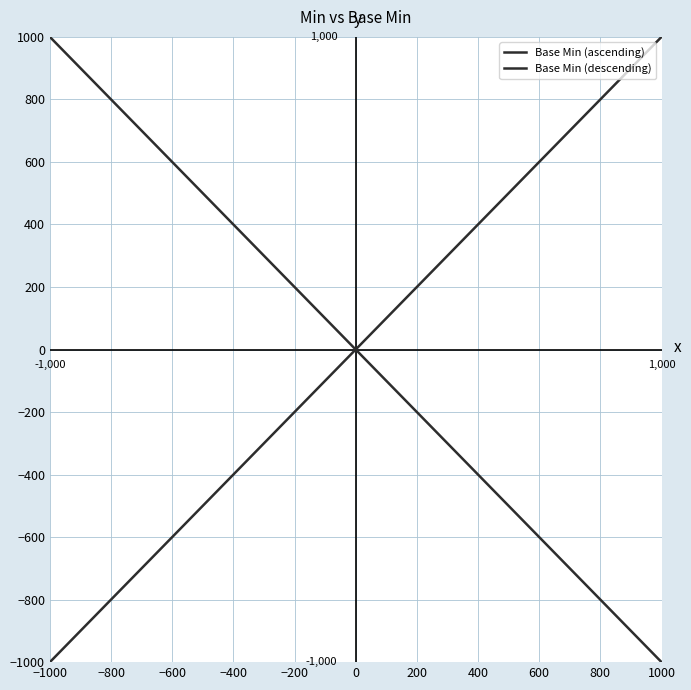

How many values in Base Min (descending) are above zero?

1